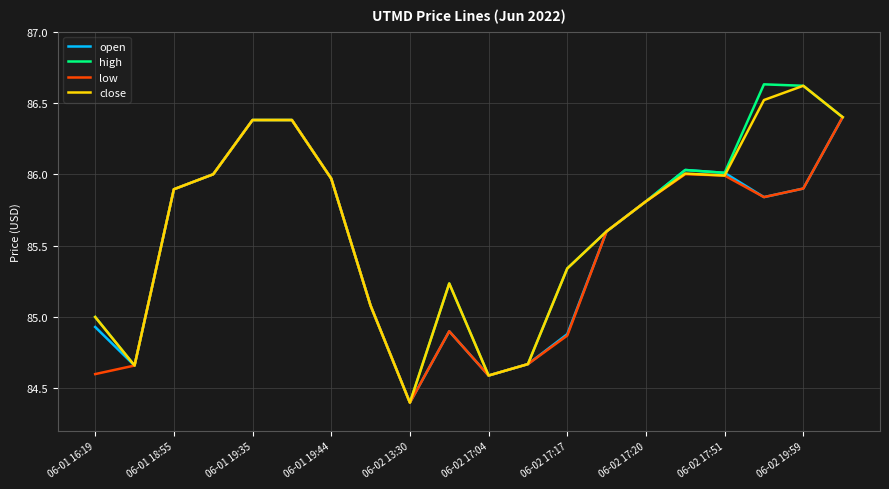

Which series has the largest range (max minus min)?

high